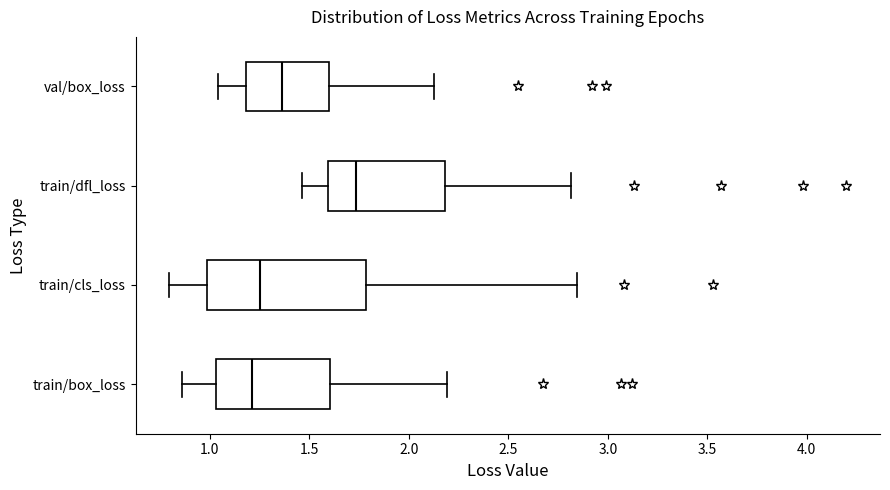

Which box is the widest, from its left edge to its right edge?

train/cls_loss